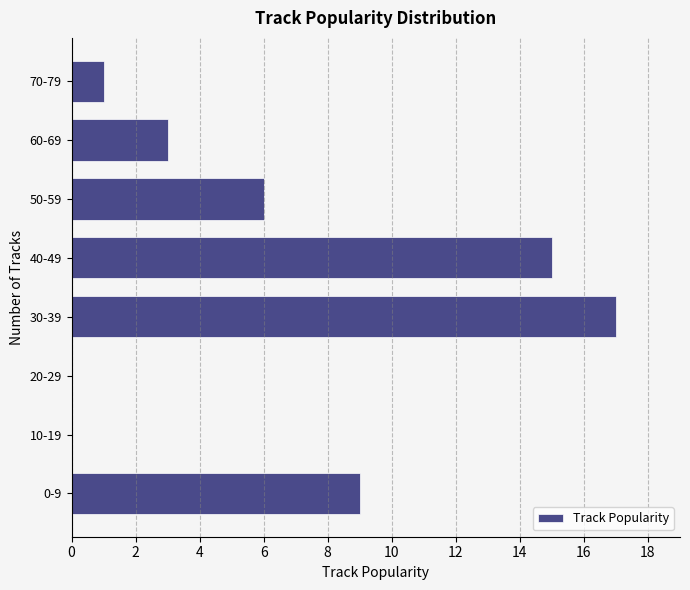

Reading top to bottom, list all the values displayed in this chart.

70-79=1	60-69=3	50-59=6	40-49=15	30-39=17	20-29=0	10-19=0	0-9=9